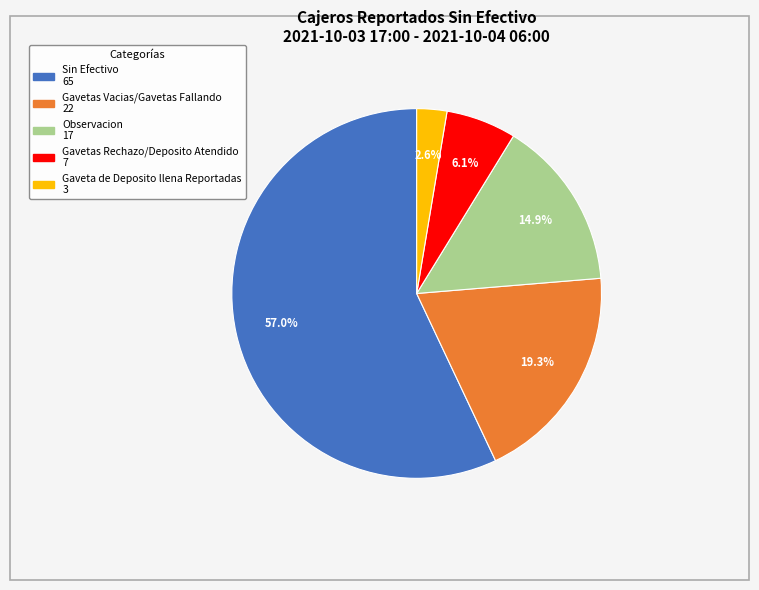

Does any single category account for the majority?

Yes